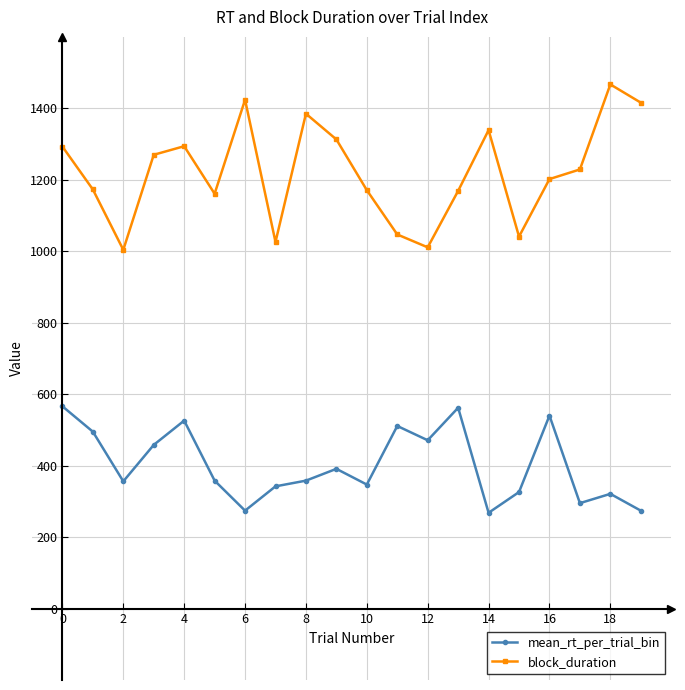

What is the minimum value for mean_rt_per_trial_bin?

268